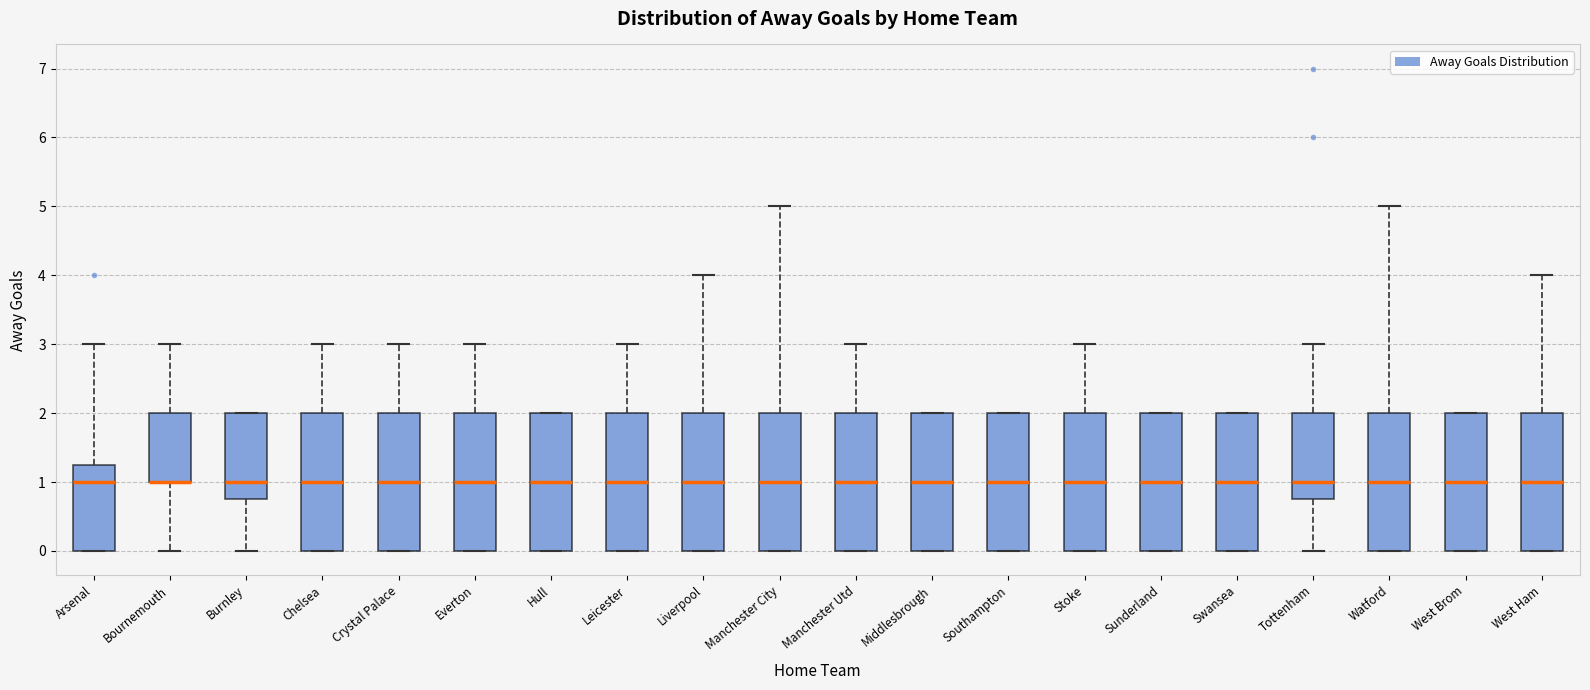

Reading left to right, read every box against the y-axis: the position of its median line, the range the box covers, and the ends of its whiskers. The values are not printed on the chart, so give them approximately, as read against the axis.

Arsenal: median 1.0, box 0.0 to 1.3, whiskers 0.0 to 3.0
Bournemouth: median 1.0 (drawn on the box's lower edge), box 1.0 to 2.0, whiskers 0.0 to 3.0
Burnley: median 1.0, box 0.8 to 2.0, whiskers 0.0 to 2.0
Chelsea: median 1.0, box 0.0 to 2.0, whiskers 0.0 to 3.0
Crystal Palace: median 1.0, box 0.0 to 2.0, whiskers 0.0 to 3.0
Everton: median 1.0, box 0.0 to 2.0, whiskers 0.0 to 3.0
Hull: median 1.0, box 0.0 to 2.0, whiskers 0.0 to 2.0
Leicester: median 1.0, box 0.0 to 2.0, whiskers 0.0 to 3.0
Liverpool: median 1.0, box 0.0 to 2.0, whiskers 0.0 to 4.0
Manchester City: median 1.0, box 0.0 to 2.0, whiskers 0.0 to 5.0
Manchester Utd: median 1.0, box 0.0 to 2.0, whiskers 0.0 to 3.0
Middlesbrough: median 1.0, box 0.0 to 2.0, whiskers 0.0 to 2.0
Southampton: median 1.0, box 0.0 to 2.0, whiskers 0.0 to 2.0
Stoke: median 1.0, box 0.0 to 2.0, whiskers 0.0 to 3.0
Sunderland: median 1.0, box 0.0 to 2.0, whiskers 0.0 to 2.0
Swansea: median 1.0, box 0.0 to 2.0, whiskers 0.0 to 2.0
Tottenham: median 1.0, box 0.8 to 2.0, whiskers 0.0 to 3.0
Watford: median 1.0, box 0.0 to 2.0, whiskers 0.0 to 5.0
West Brom: median 1.0, box 0.0 to 2.0, whiskers 0.0 to 2.0
West Ham: median 1.0, box 0.0 to 2.0, whiskers 0.0 to 4.0